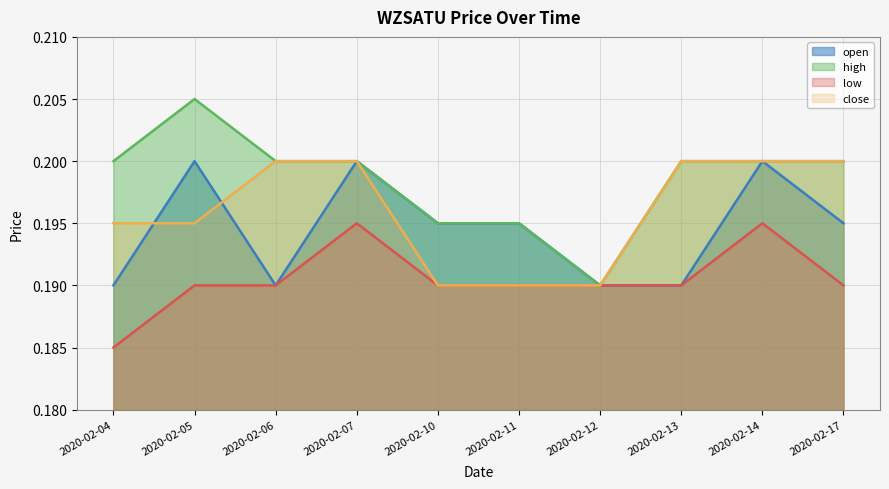

Is the value of open at 2020-02-10 greater than the value of low at 2020-02-17?

Yes